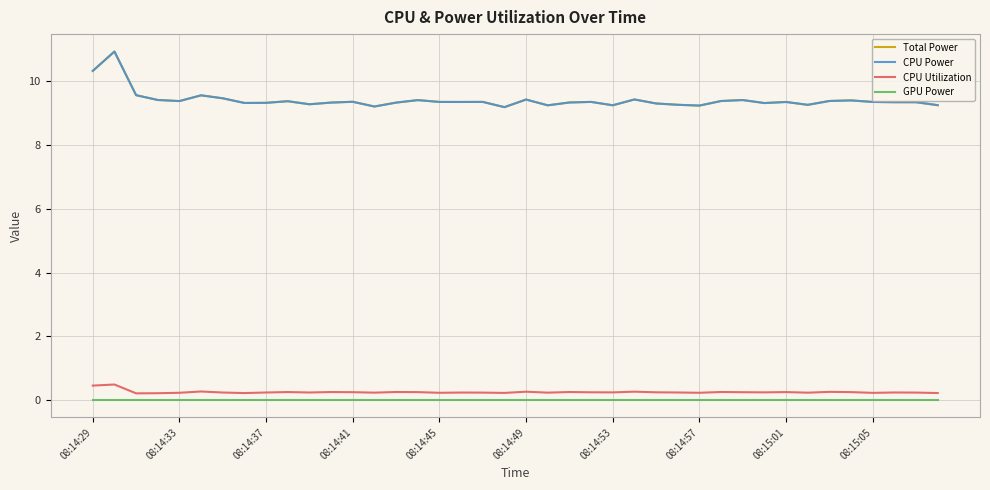

Does the chart display data point markers on the line(s)?

No